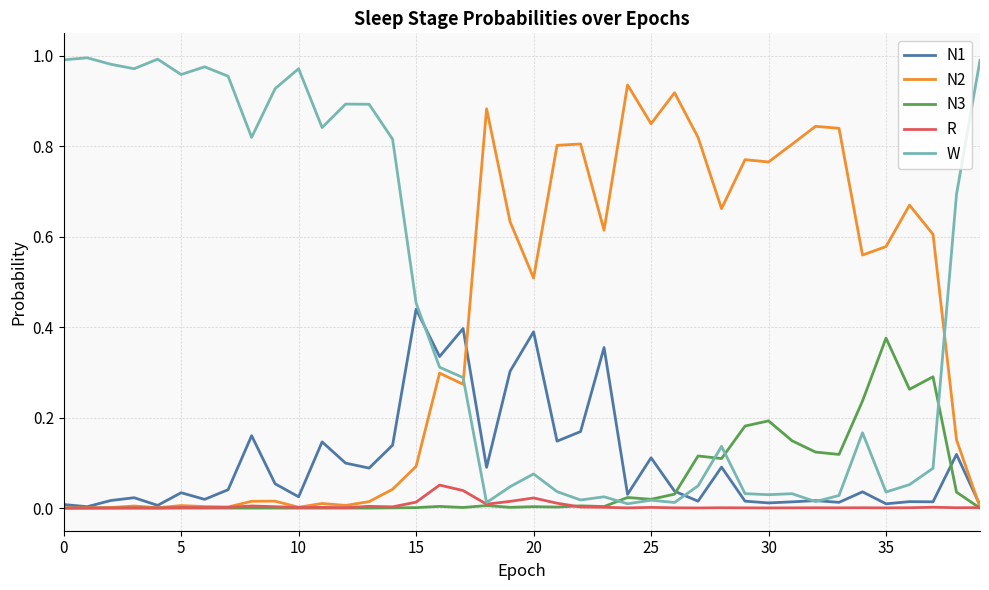

Which series has the widest spread of values?

W